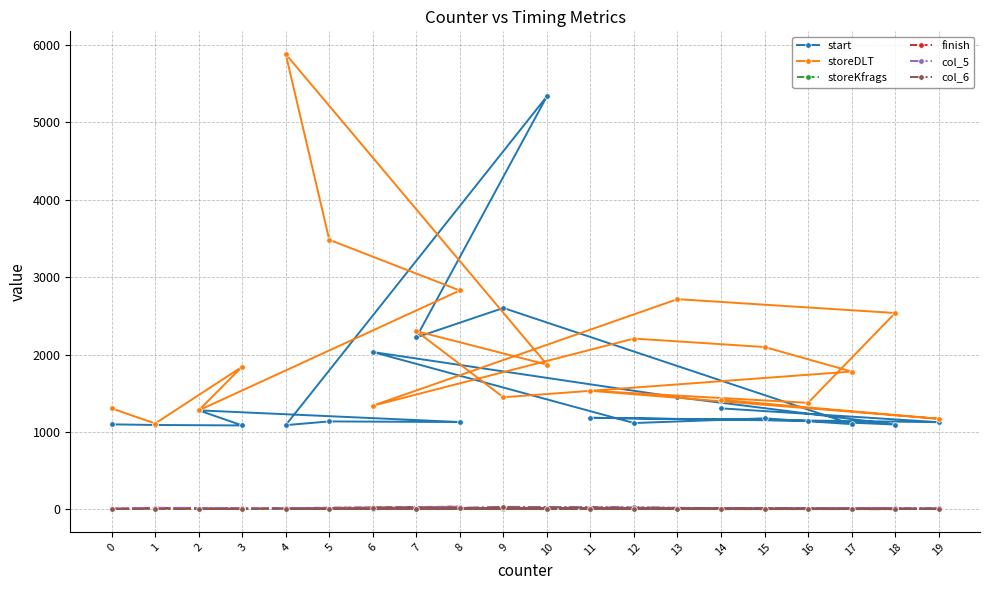

How many times do storeKfrags and col_5 cross each other?

2